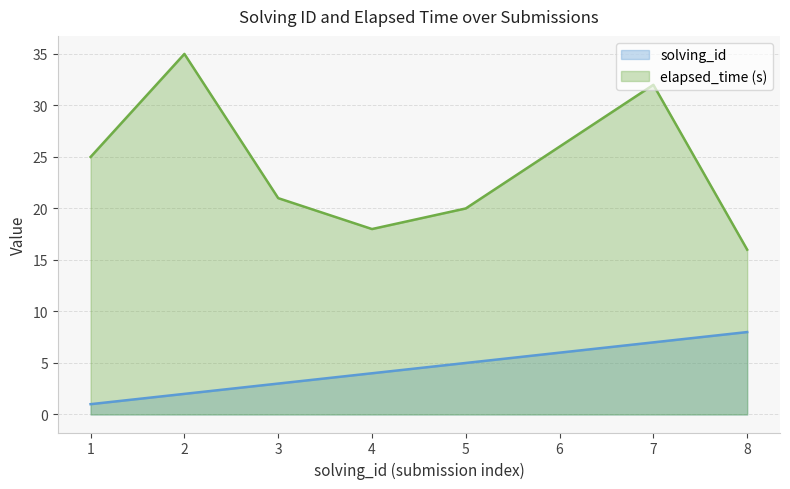

Which category has the highest value across all series?

2